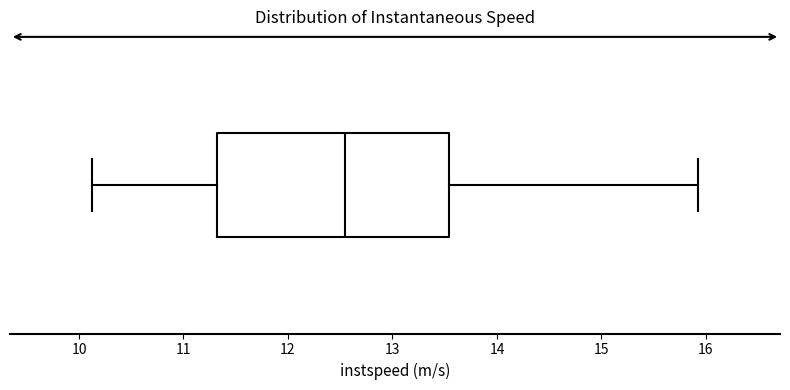

Where does the median line of the box sit on the x-axis? The values are not printed on the chart, so give them approximately, as read against the axis.

12.5